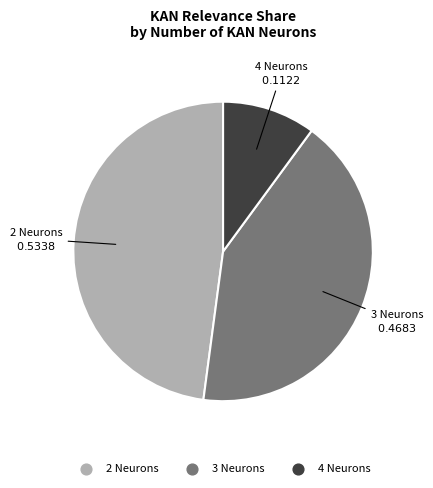

True or false: 4 Neurons accounts for 10% of the total.

True